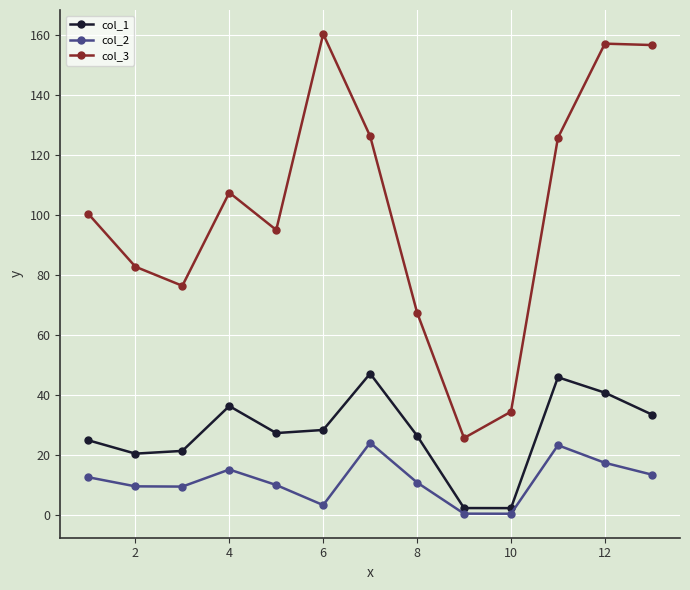

Rank the series by their maximum value, from lowest to highest.

col_2, col_1, col_3